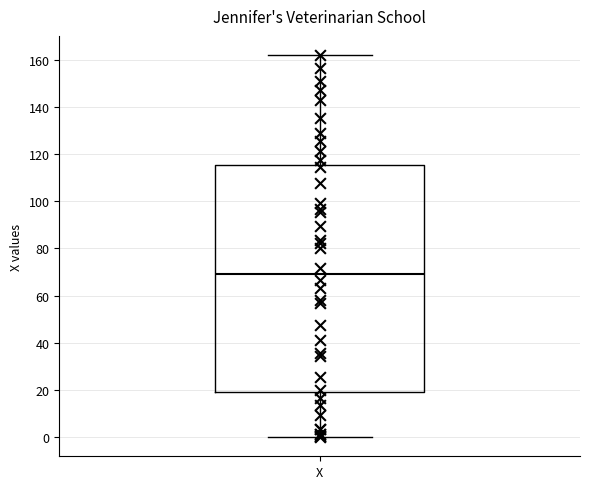

Read this box plot against the y-axis: the position of the median line, the range covered by the box, and the ends of both whiskers. The values are not printed on the chart, so give them approximately, as read against the axis.

median 70, box 20 to 116, whiskers 0 to 162